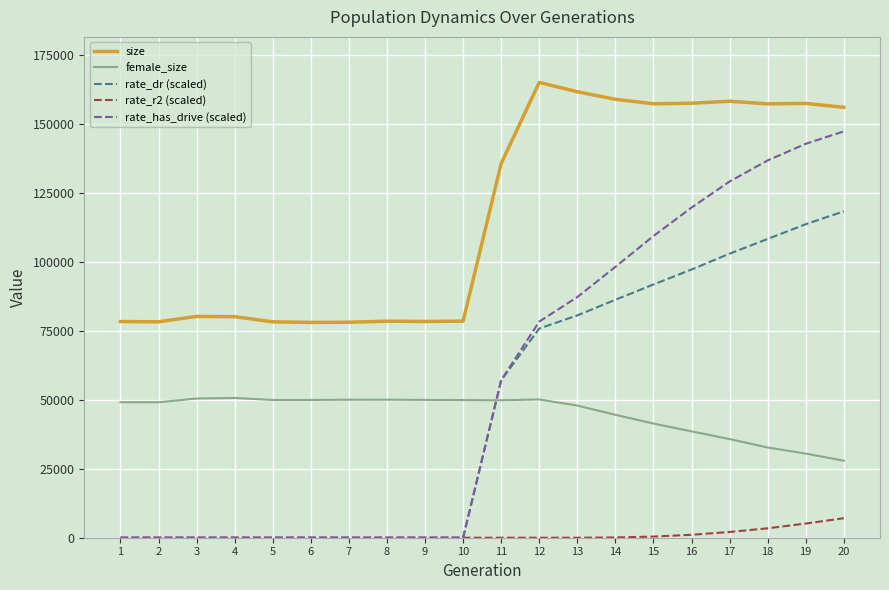

True or false: rate_dr (scaled) and size cross at least once.

False